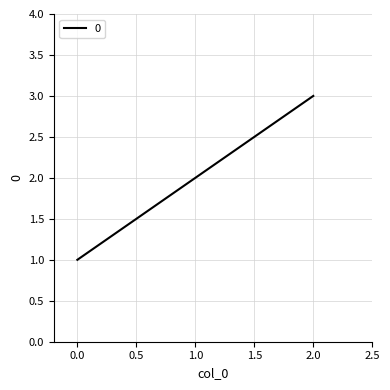

The value at 2.0 is 4. True or false?

False